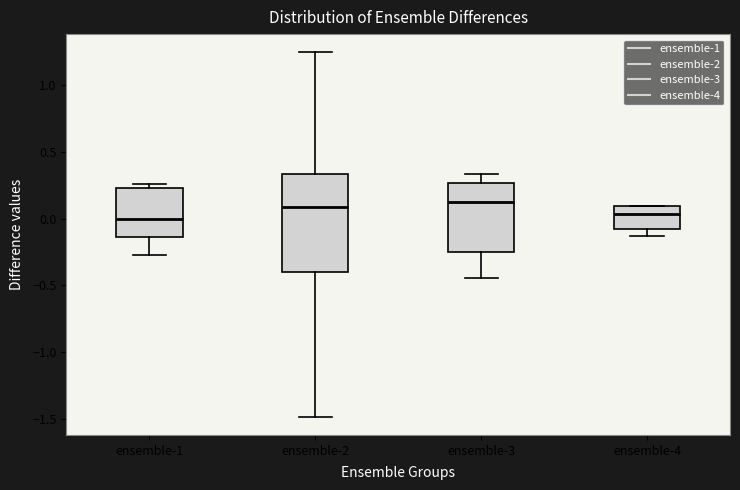

Where does the upper whisker of the box for ensemble-2 end on the y-axis? The values are not printed on the chart, so give them approximately, as read against the axis.

1.25